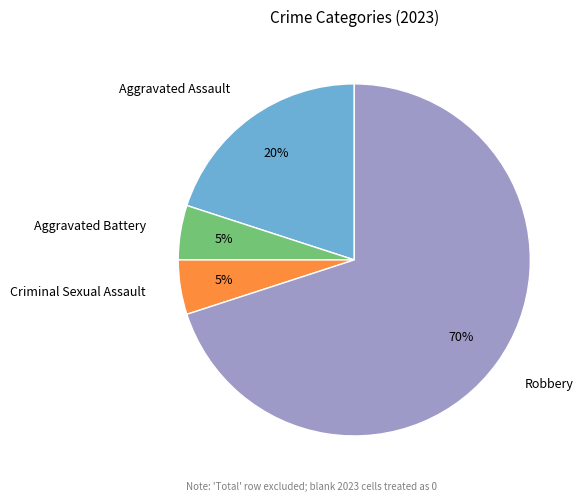

To the nearest percent, what is the average slice percentage?

25%